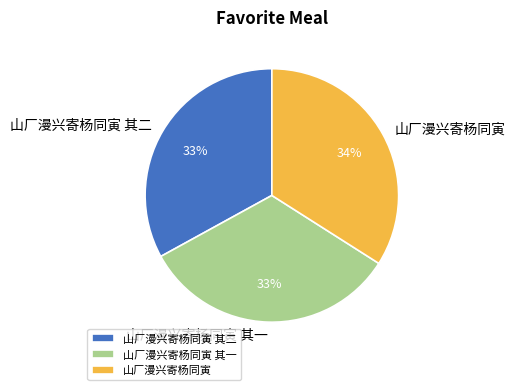

Which has a higher value, 山厂漫兴寄杨同寅 其二 or 山厂漫兴寄杨同寅?

山厂漫兴寄杨同寅